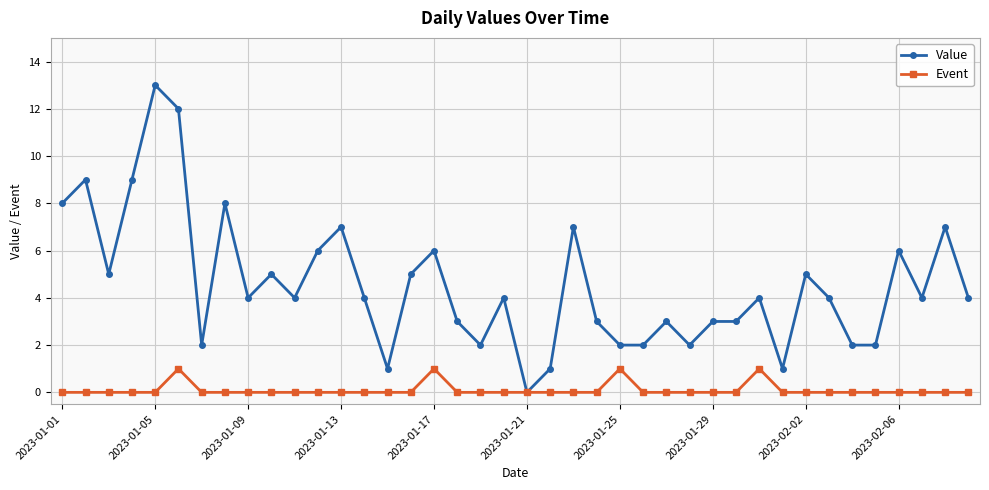

True or false: Event has more than 0 points higher than both neighbors.

True